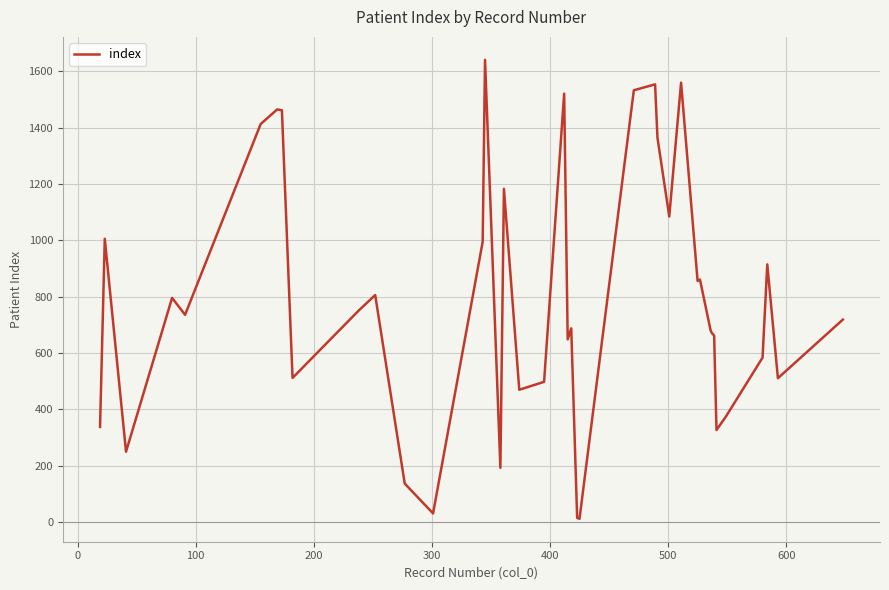

What is the difference between the maximum and minimum values?

1629